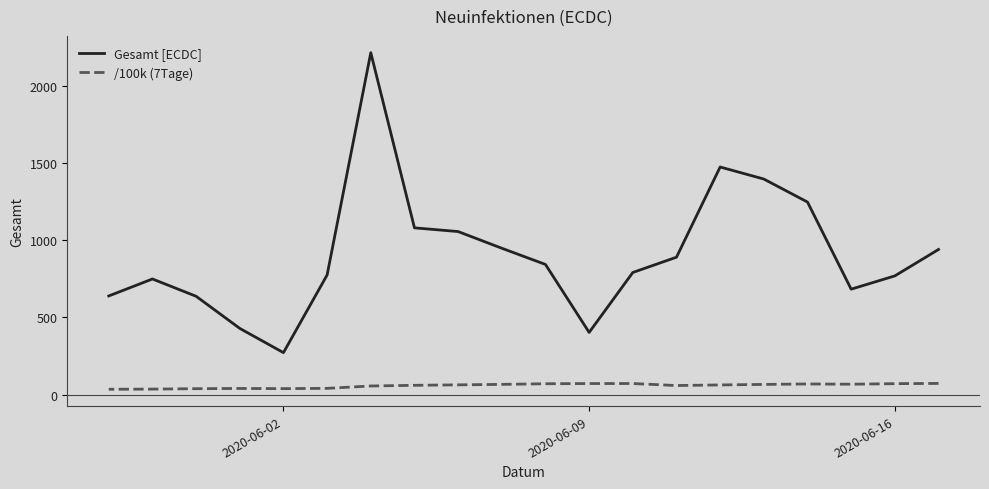

How many values in the Gesamt [ECDC] series are below 843?

10